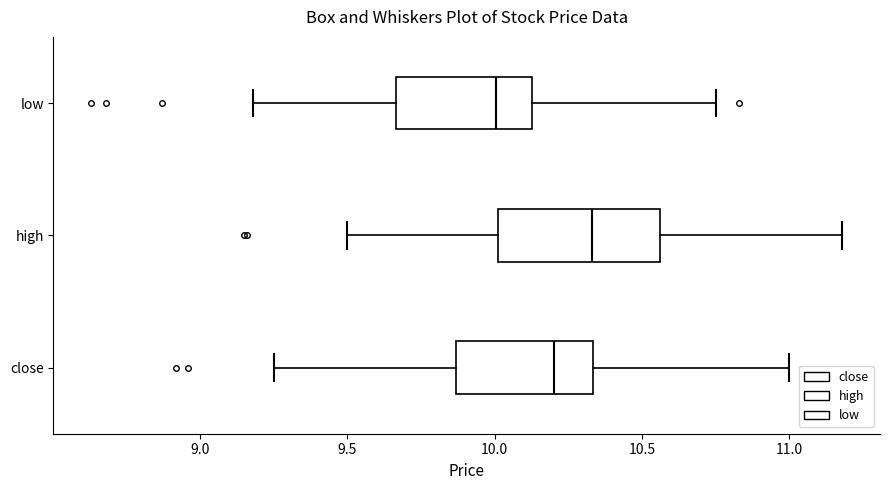

Where does the median line of the box for close sit on the x-axis? The values are not printed on the chart, so give them approximately, as read against the axis.

10.20